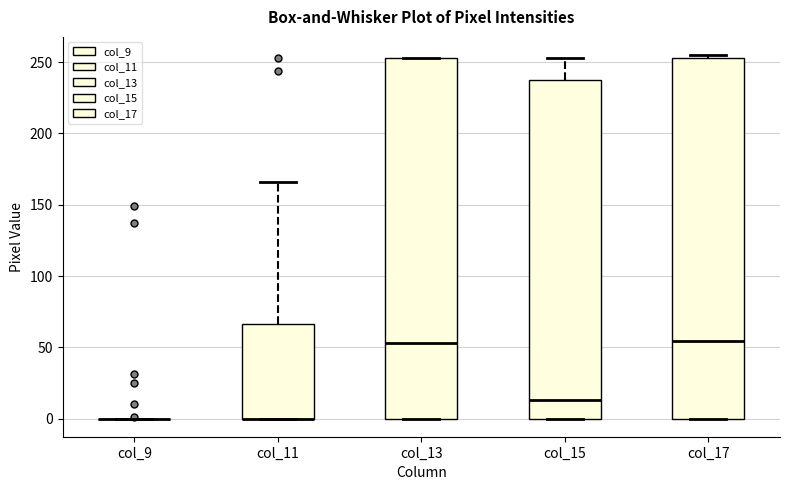

Reading left to right, read every box against the y-axis: the position of its median line, the range the box covers, and the ends of its whiskers. The values are not printed on the chart, so give them approximately, as read against the axis.

col_9: box collapsed to a line at 0, whiskers 0 to 0
col_11: median 0 (drawn on the box's lower edge), box 0 to 65, whiskers 0 to 165
col_13: median 55, box 0 to 255, whiskers 0 to 255
col_15: median 15, box 0 to 235, whiskers 0 to 255
col_17: median 55, box 0 to 255, whiskers 0 to 255 (just above the box's upper edge)